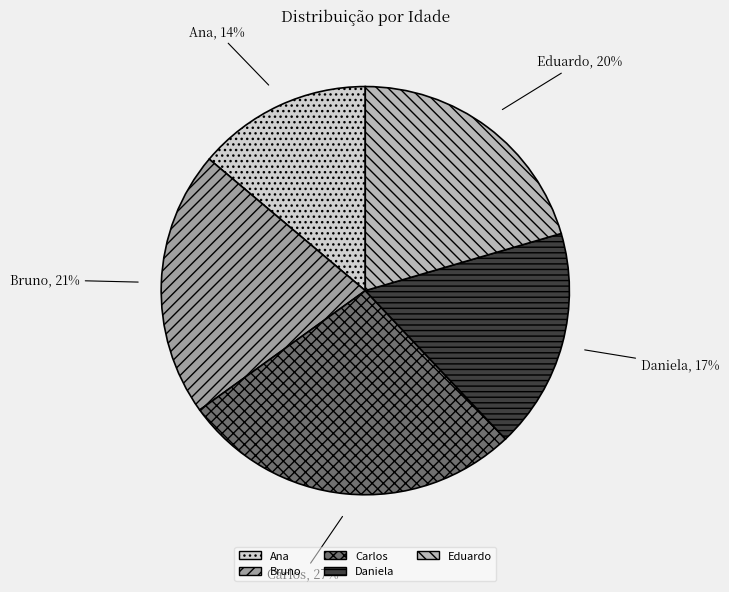

What is the ratio of the value at Ana to the value at Bruno?

0.7